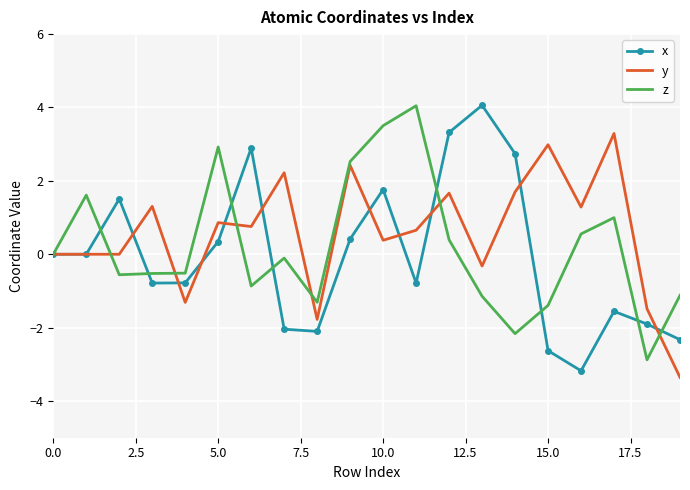

What is the lowest value of the y series?

-3.4